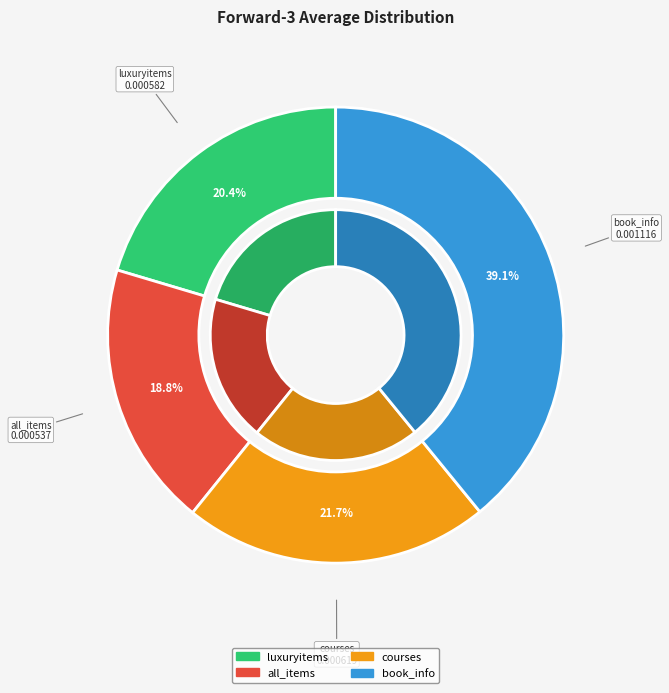

How many slices are in this pie chart?

4